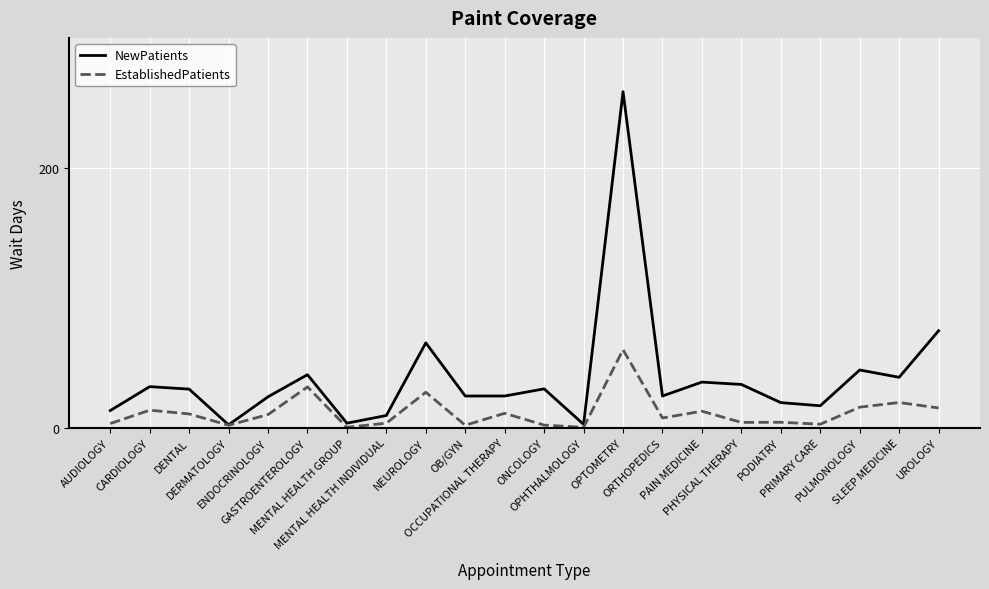

List the series in order of their peak value, highest first.

NewPatients, EstablishedPatients